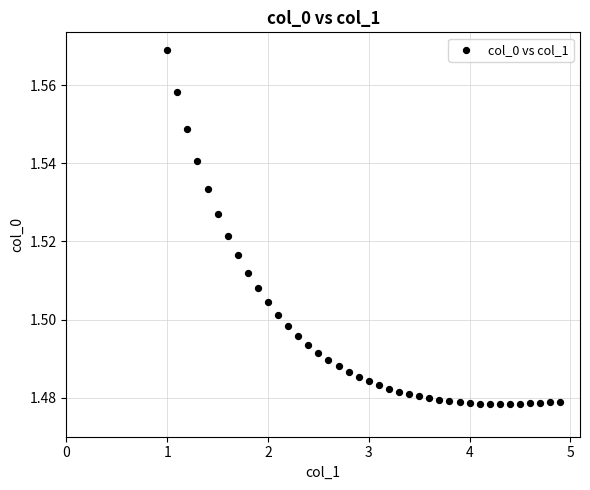

What is the range of X values (max minus min)?

3.9